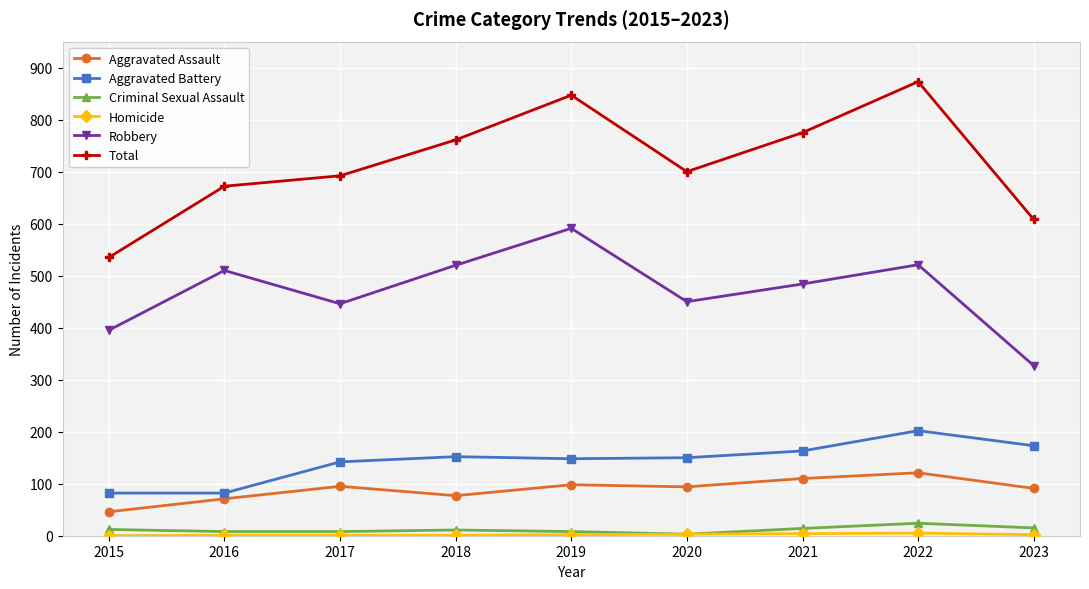

How many values in the Aggravated Assault series are below 94?

4